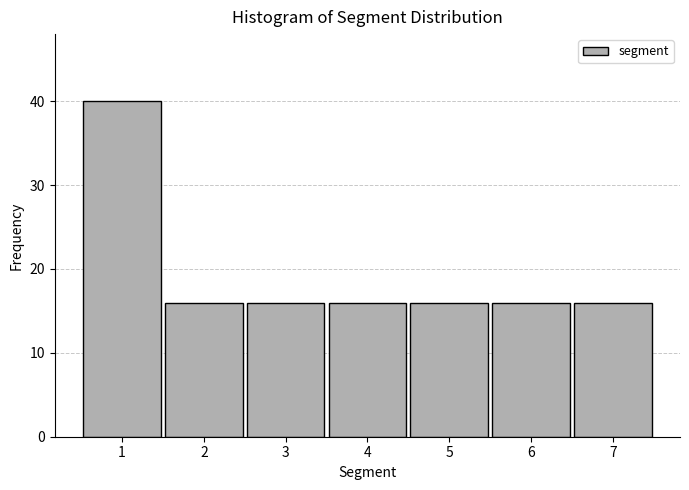

Reading left to right, extract all data points from this chart.

1=40	2=16	3=16	4=16	5=16	6=16	7=16